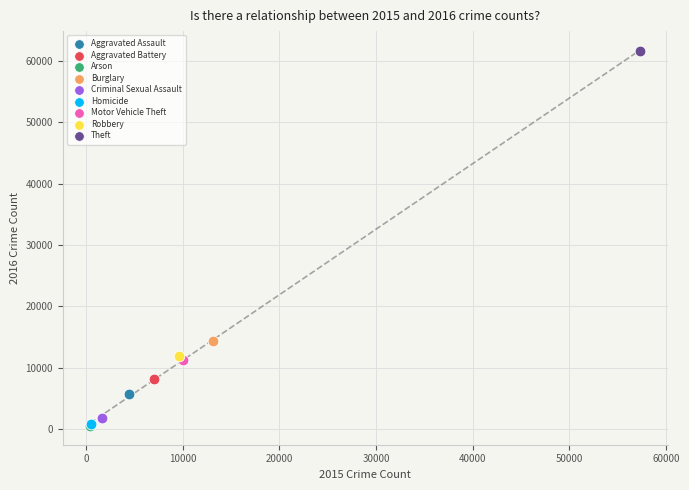

What are all the series names shown in the legend?

Aggravated Assault, Aggravated Battery, Arson, Burglary, Criminal Sexual Assault, Homicide, Motor Vehicle Theft, Robbery, Theft